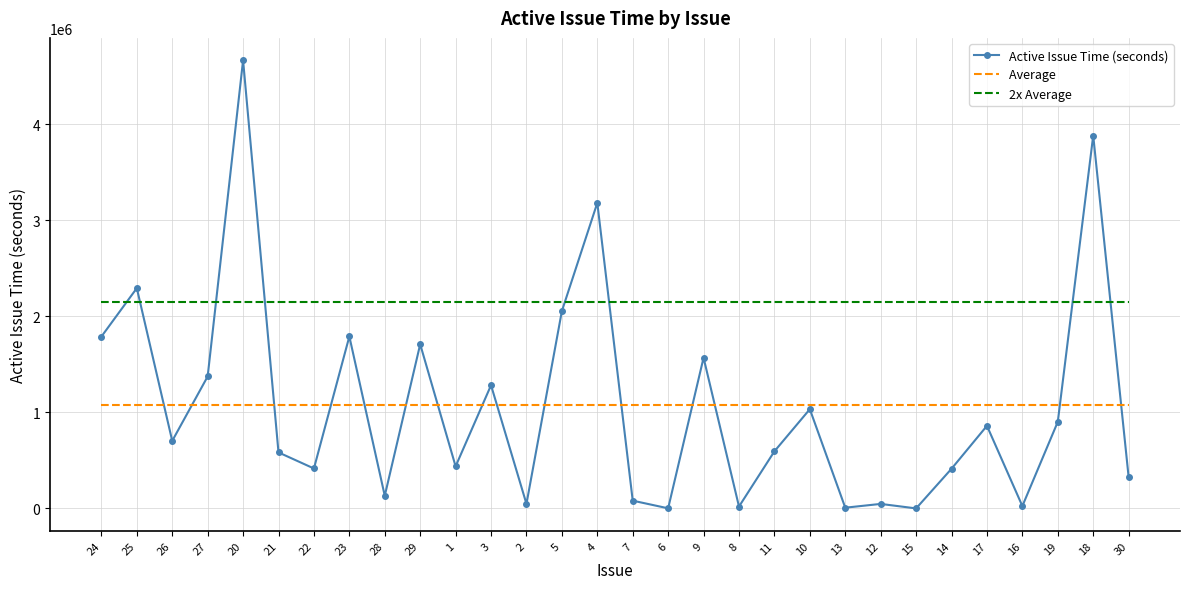

What is the greatest value displayed?

4665883